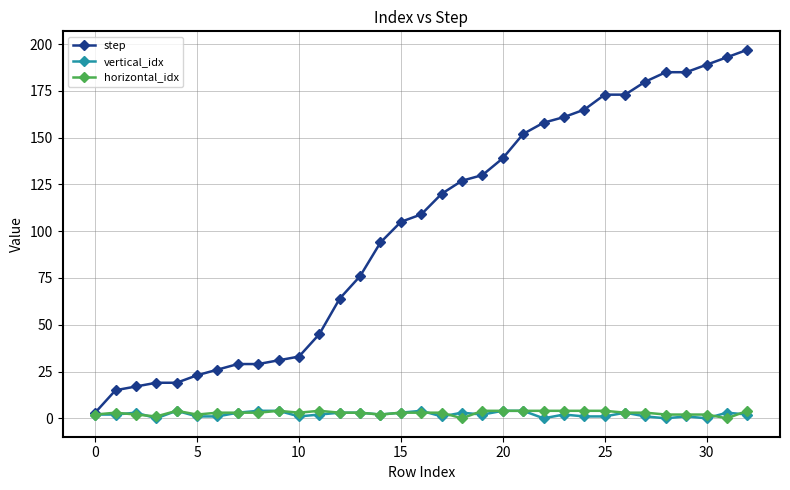

Which series has the widest spread of values?

step